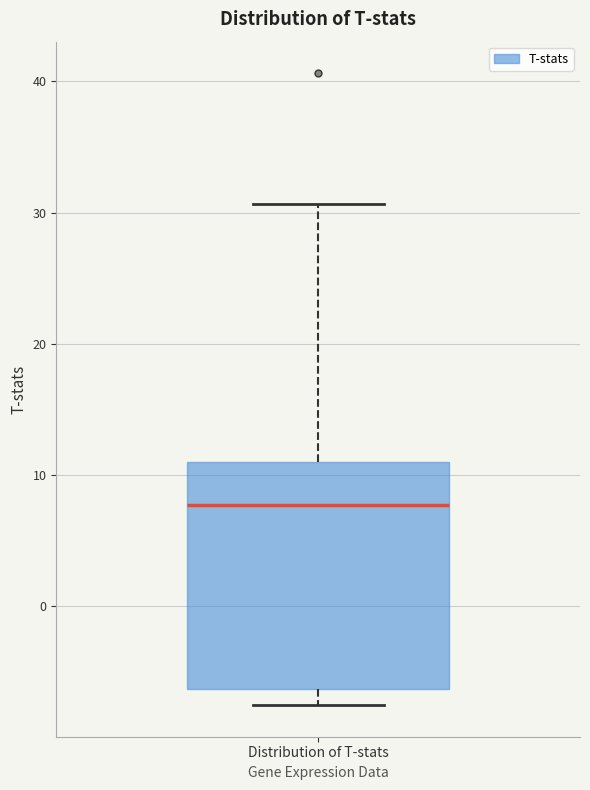

Read this box plot against the y-axis: the position of the median line, the range covered by the box, and the ends of both whiskers. The values are not printed on the chart, so give them approximately, as read against the axis.

median 8, box -6 to 11, whiskers -8 to 31